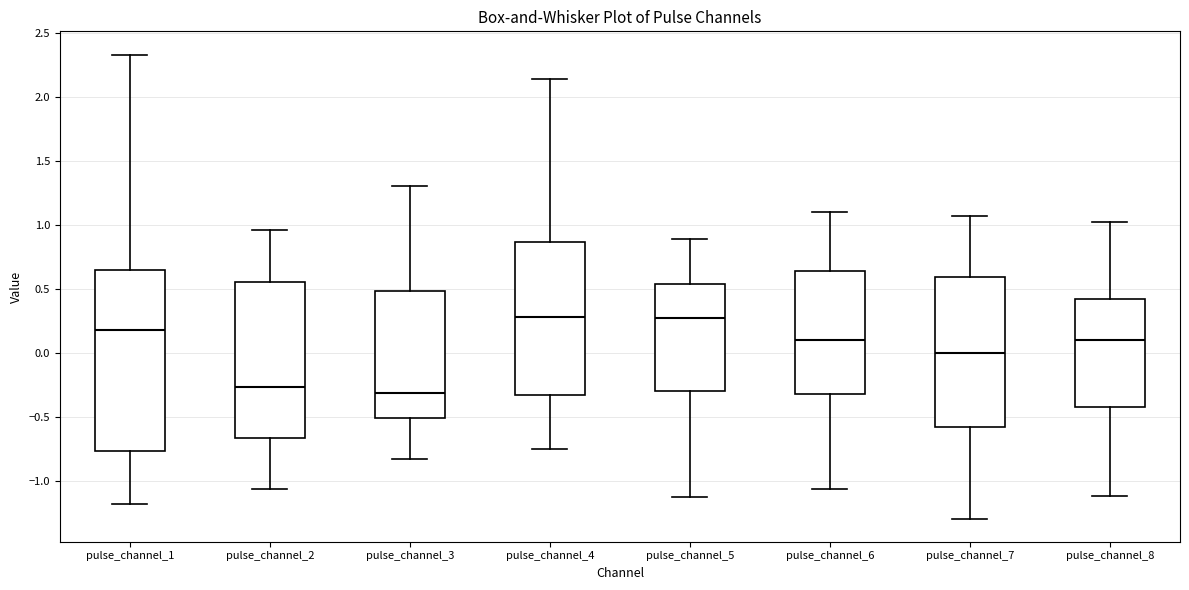

Comparing the boxes themselves (not the whiskers), which one is the tallest?

pulse_channel_1